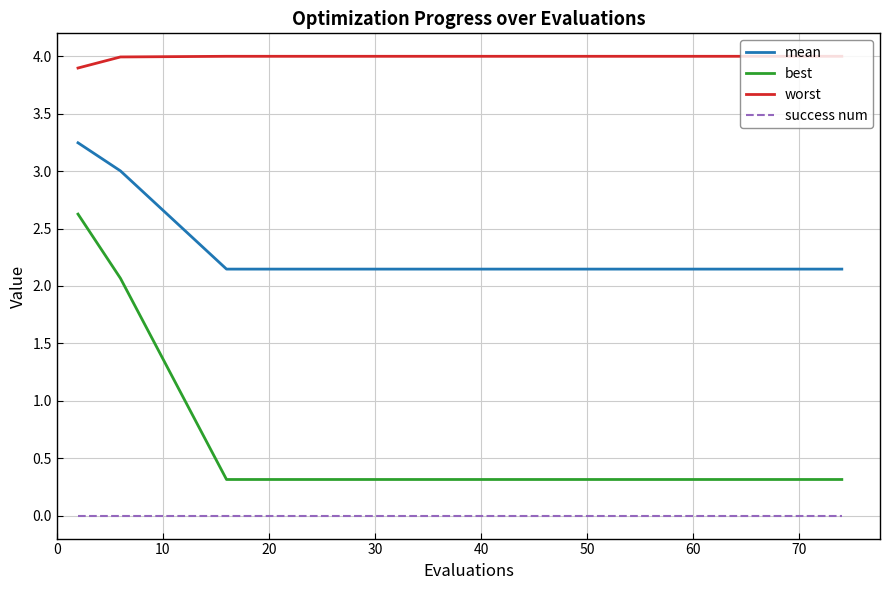

What is the maximum value for best?

2.6